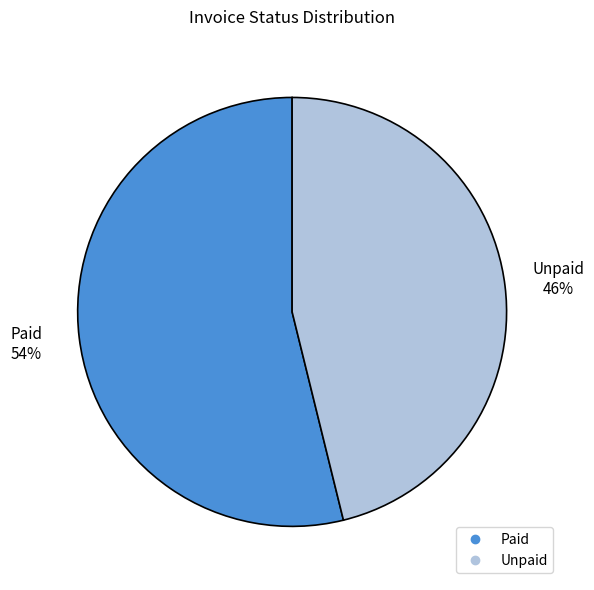

Is the sum of Paid and Unpaid greater than half?

Yes